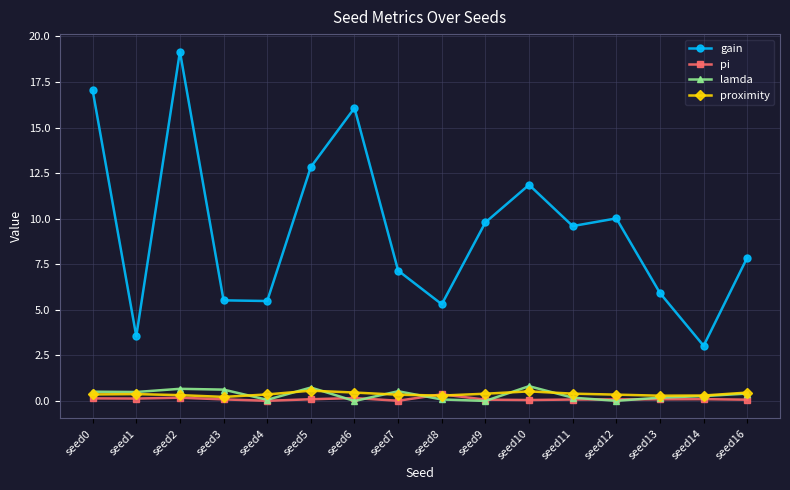

True or false: proximity and gain cross at least once.

False